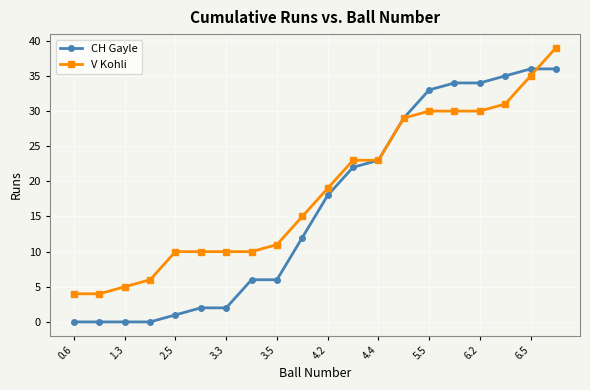

Reading left to right, transcribe all the data shown in this chart.

CH Gayle: 0	0	0	0	1	2	2	6	6	12	18	22	23	29	33	34	34	35	36	36
V Kohli: 4	4	5	6	10	10	10	10	11	15	19	23	23	29	30	30	30	31	35	39